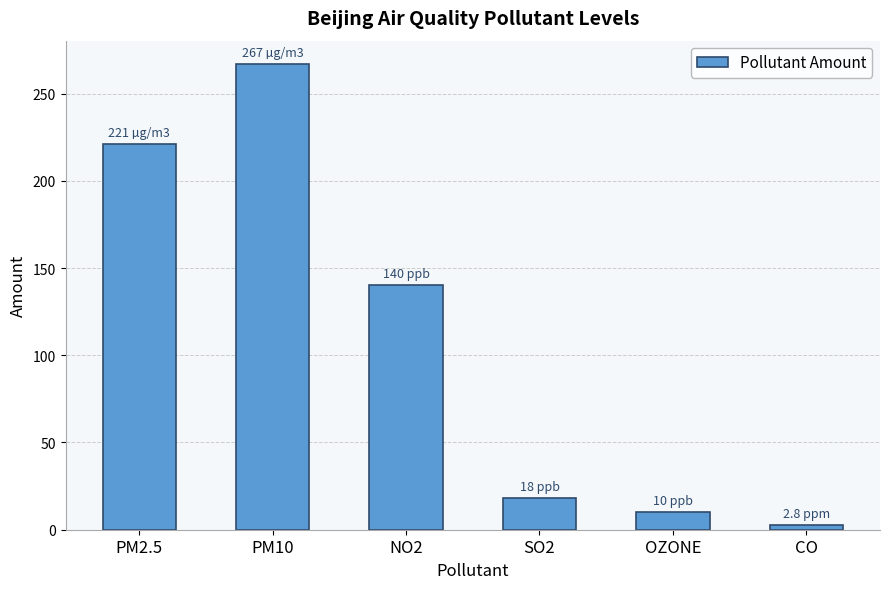

Rank the categories by value from lowest to highest.

CO, OZONE, SO2, NO2, PM2.5, PM10